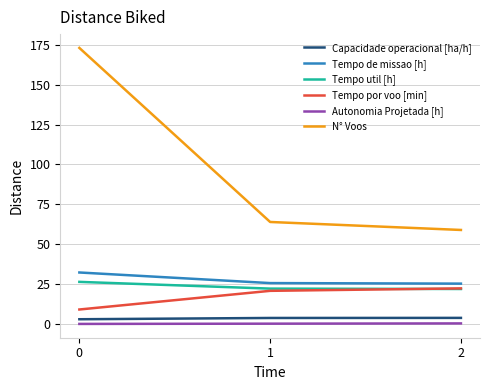

Which series has the largest range (max minus min)?

N° Voos